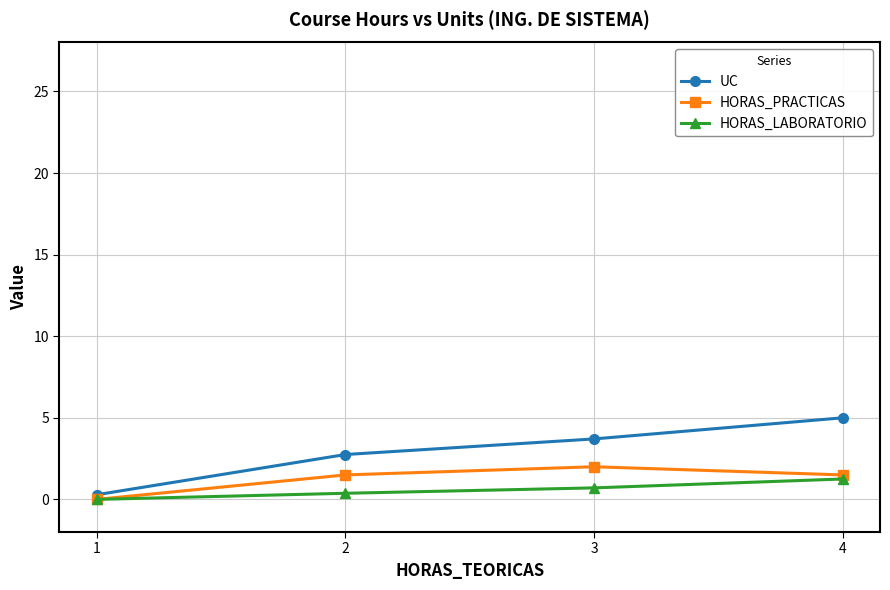

At which label does HORAS_PRACTICAS reach its minimum?

1